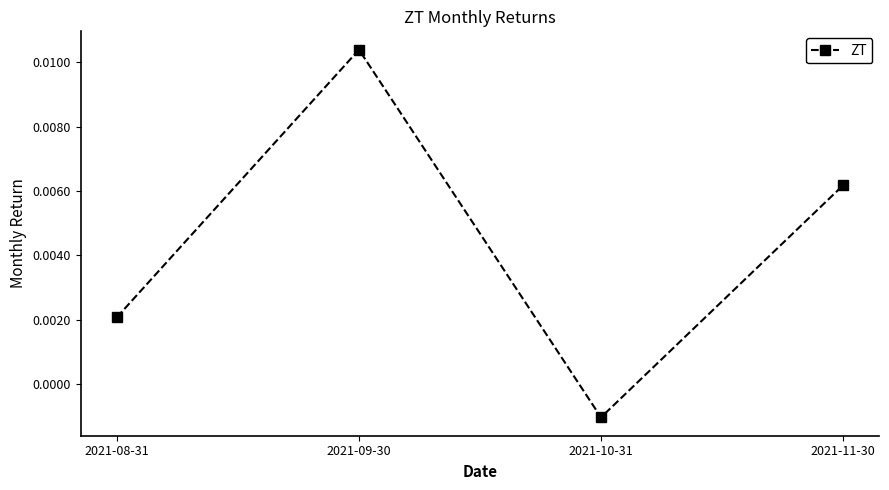

List the labels in order of value, smallest first.

2021-10-31, 2021-08-31, 2021-11-30, 2021-09-30